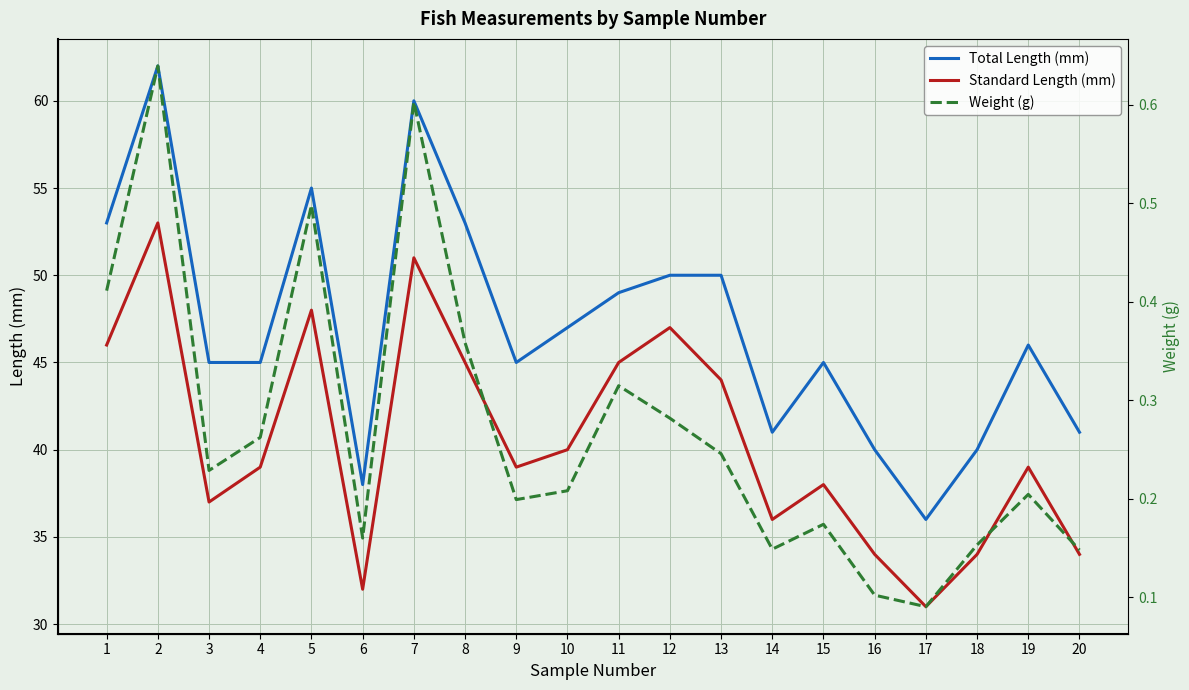

How many data points in Total Length (mm) are above 46?

9